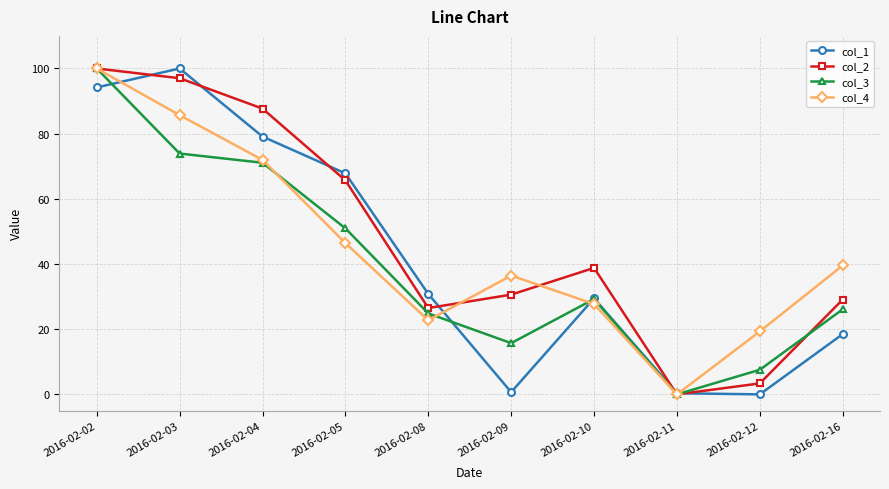

What is the approximate value of col_1 at 2016-02-02?

94.2